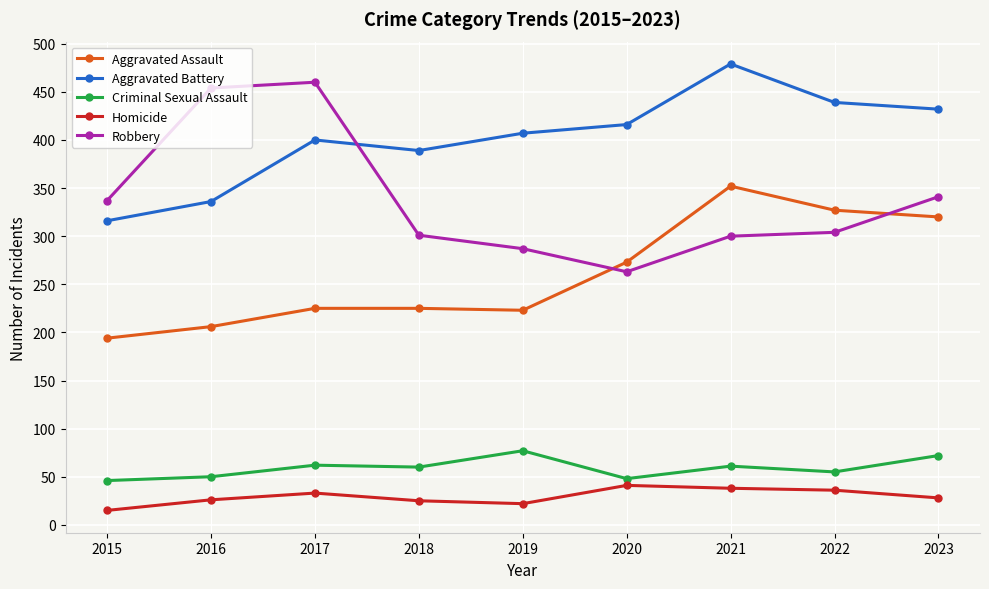

What is the sum of all Criminal Sexual Assault values?

531